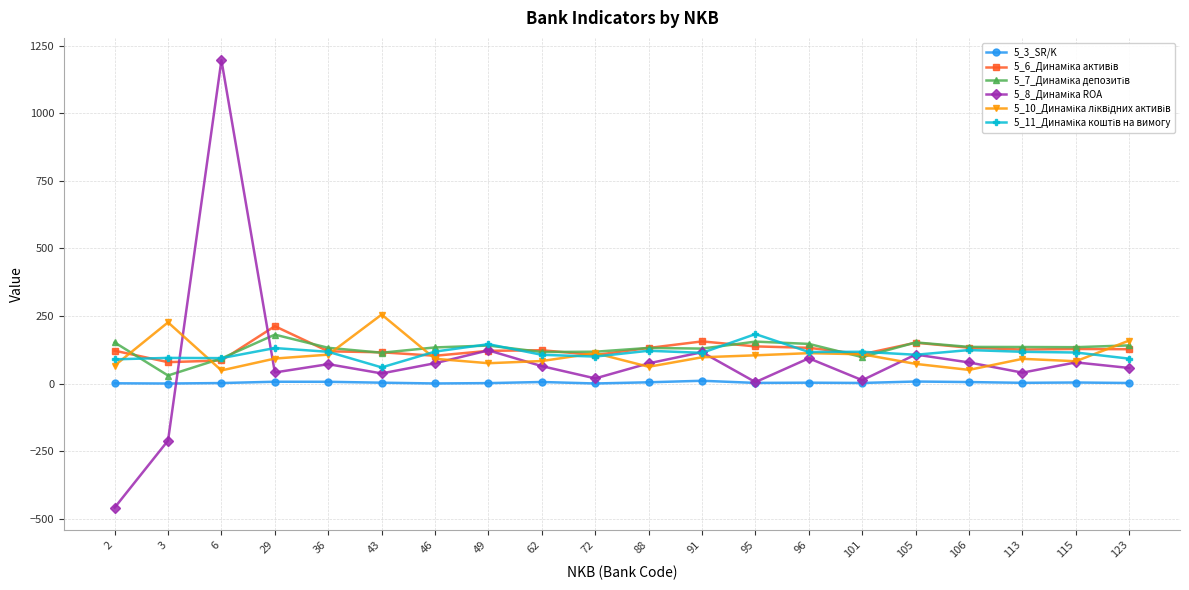

True or false: 5_3_SR/K has more than 0 points higher than both neighbors.

True